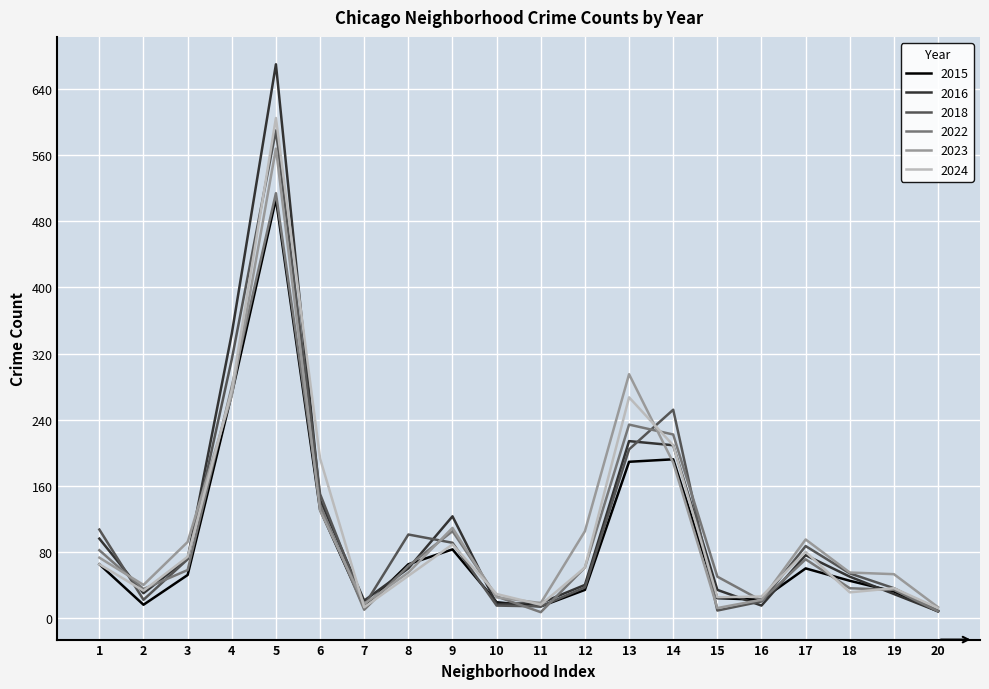

Where is 2024 nearest to the value 308?

4